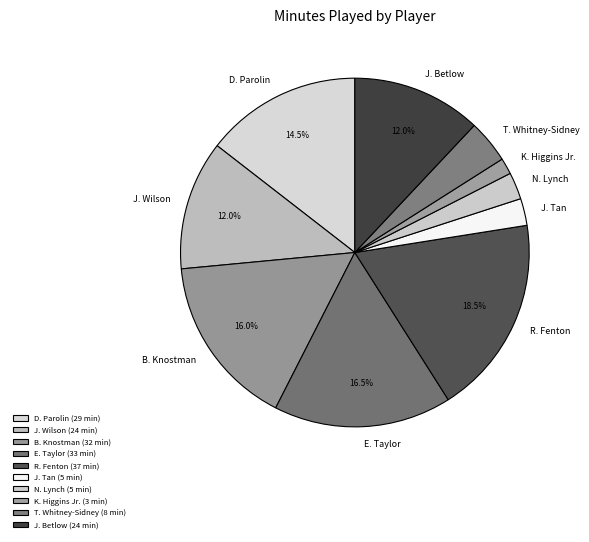

Do T. Whitney-Sidney and D. Parolin together represent more than half of the pie?

No